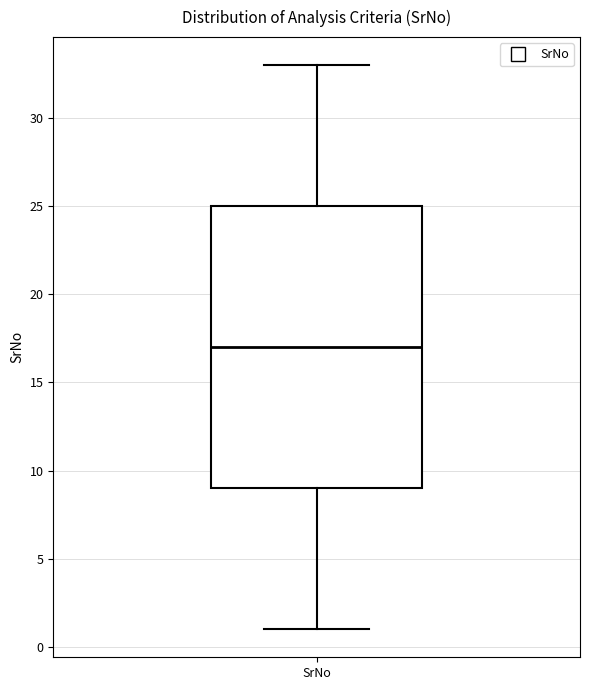

Transcribe this box plot: give where the median line is, the range the box spans, and where the two whiskers end, as read against the y-axis. The values are not printed on the chart, so give them approximately, as read against the axis.

median 17, box 9 to 25, whiskers 1 to 33